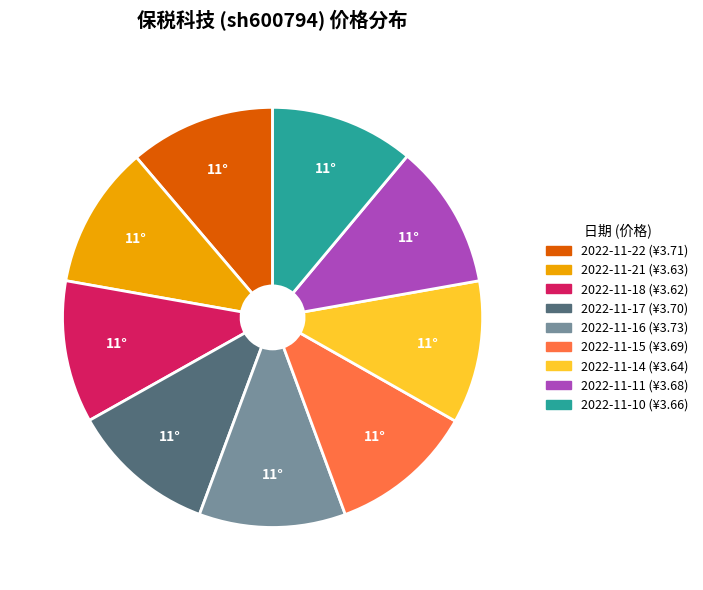

Does 2022-11-22 represent more than half of the total?

No